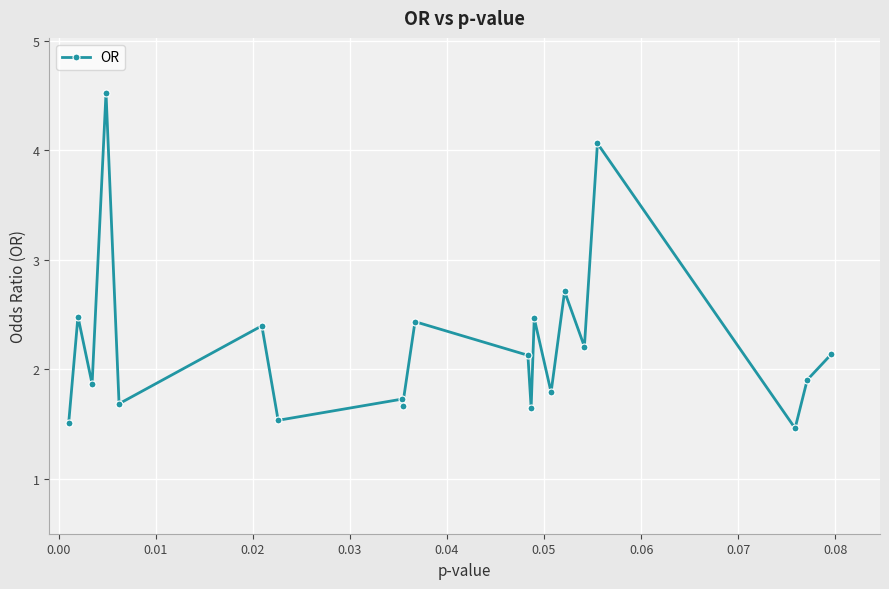

What is the average value?

2.2